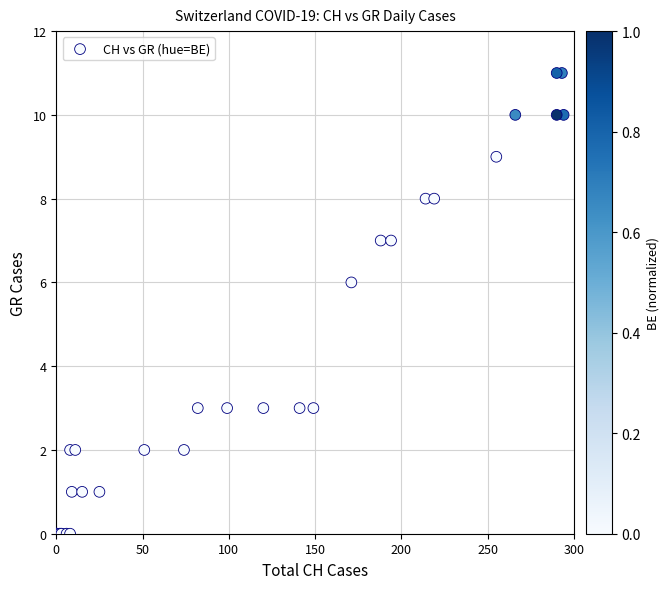

What Y value in the scatter plot is closest to 5?

6